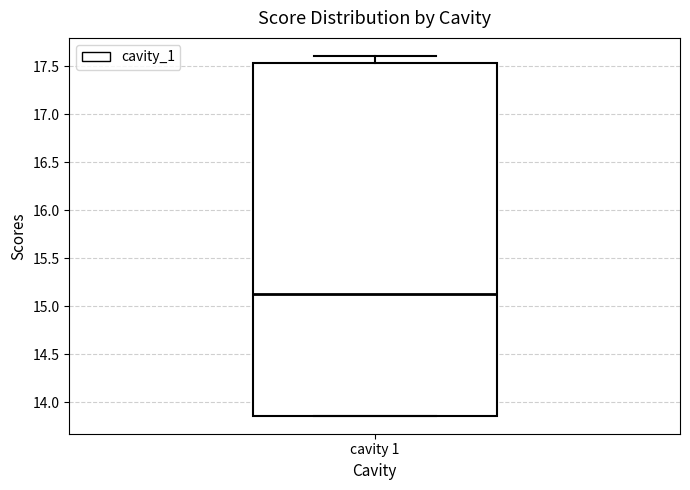

Transcribe this box plot: give where the median line is, the range the box spans, and where the two whiskers end, as read against the y-axis. The values are not printed on the chart, so give them approximately, as read against the axis.

median 15.15, box 13.85 to 17.55, whiskers 13.85 to 17.60